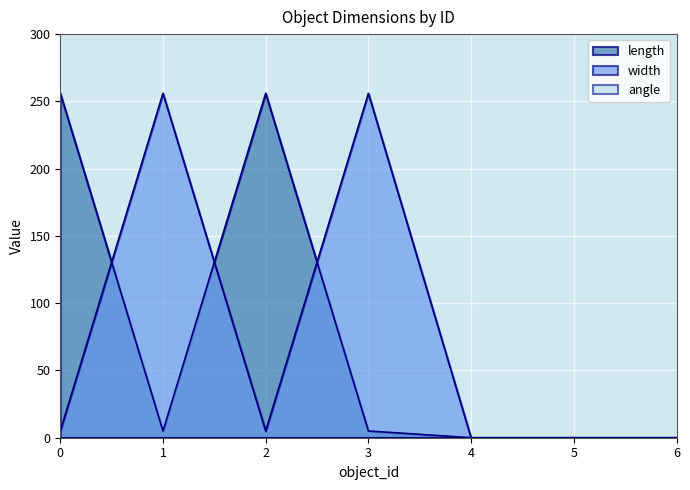

Which has a higher value, 3 or 6?

3